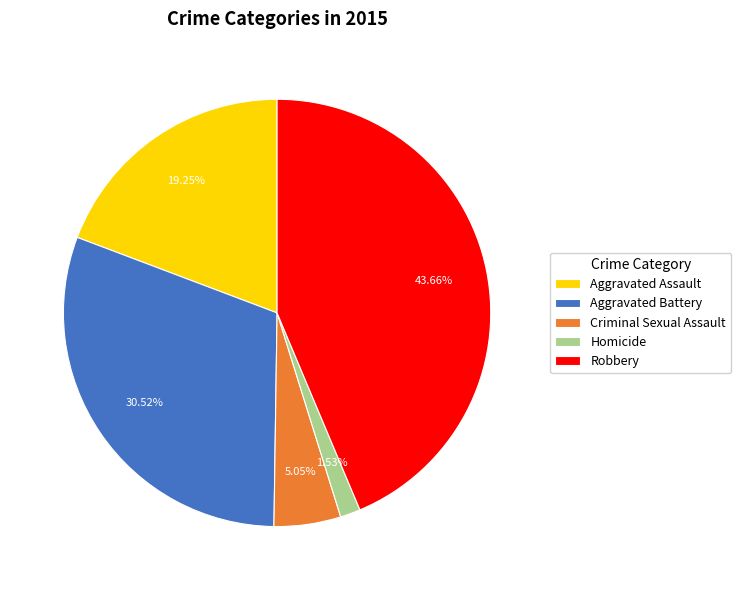

Is there any slice that represents more than half of the pie?

No